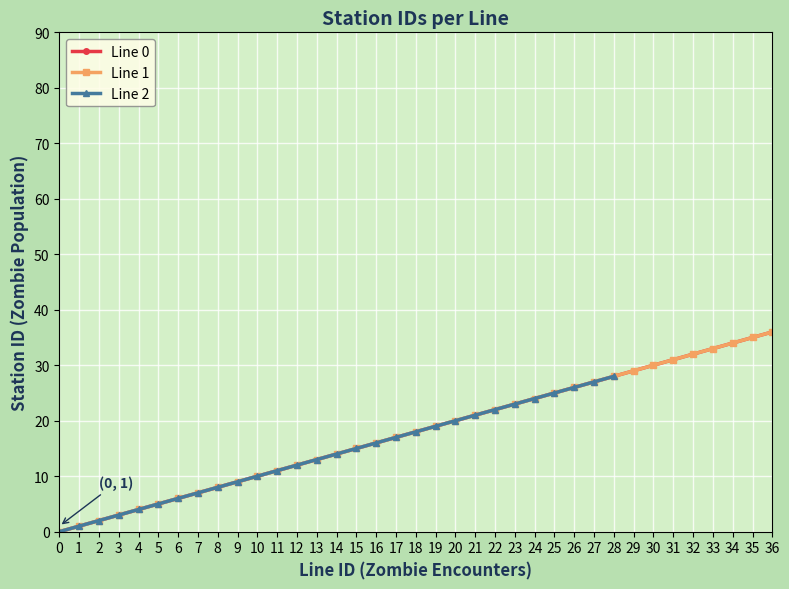

Which series has the widest spread of values?

Line 0